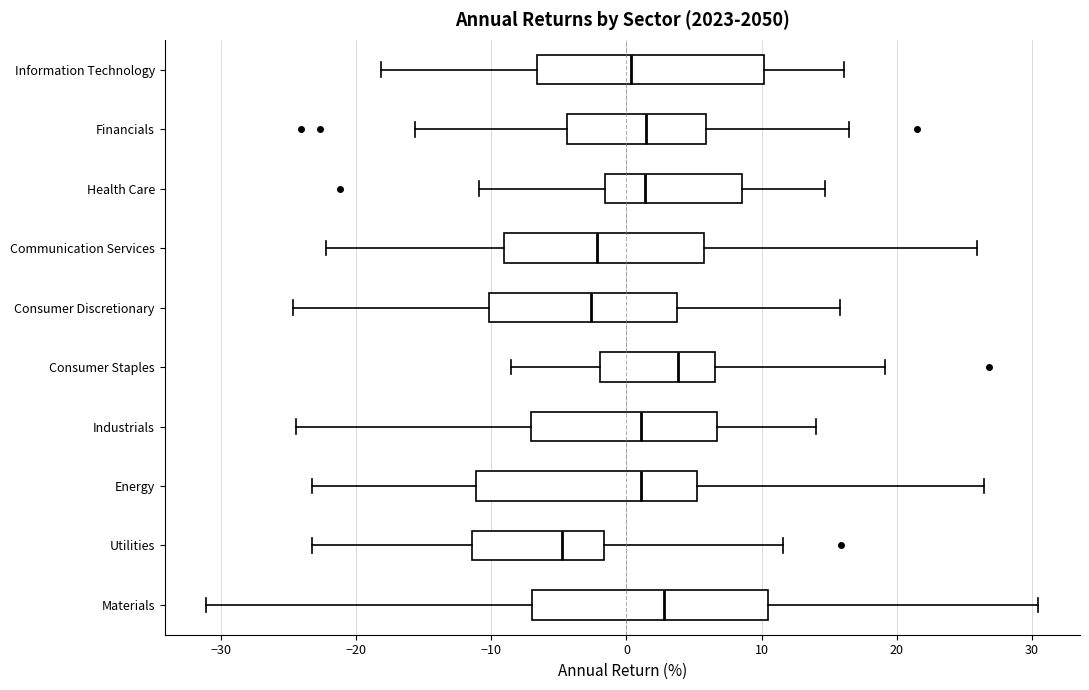

Which box has the furthest to the left median line?

Utilities